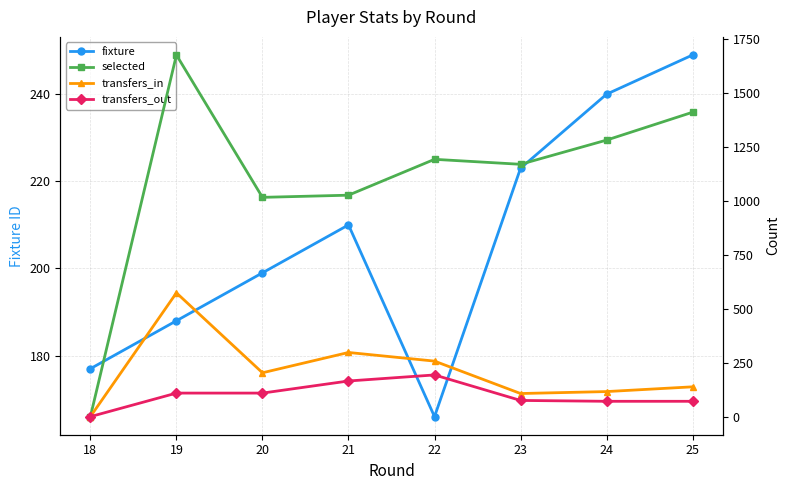

At which category does fixture reach its first local peak?

21